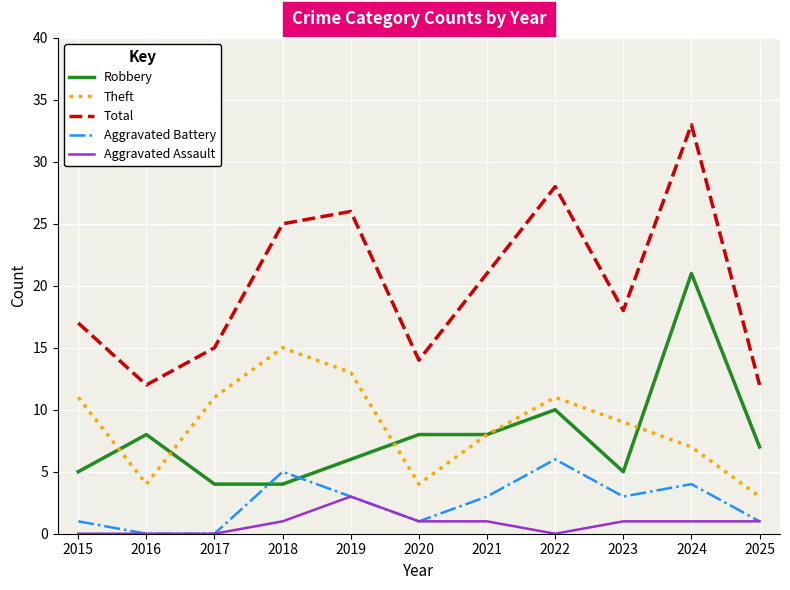

Reading right to left, what are all the values shown in this chart?

Robbery: 2025=7	2024=21	2023=5	2022=10	2021=8	2020=8	2019=6	2018=4	2017=4	2016=8	2015=5
Theft: 2025=3	2024=7	2023=9	2022=11	2021=8	2020=4	2019=13	2018=15	2017=11	2016=4	2015=11
Total: 2025=12	2024=33	2023=18	2022=28	2021=21	2020=14	2019=26	2018=25	2017=15	2016=12	2015=17
Aggravated Battery: 2025=1	2024=4	2023=3	2022=6	2021=3	2020=1	2019=3	2018=5	2017=0	2016=0	2015=1
Aggravated Assault: 2025=1	2024=1	2023=1	2022=0	2021=1	2020=1	2019=3	2018=1	2017=0	2016=0	2015=0